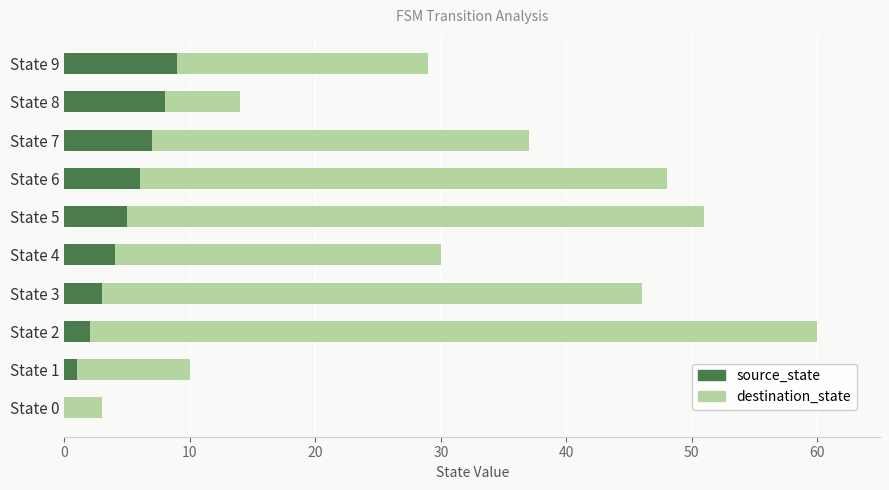

How many data points in source_state are above 5?

4